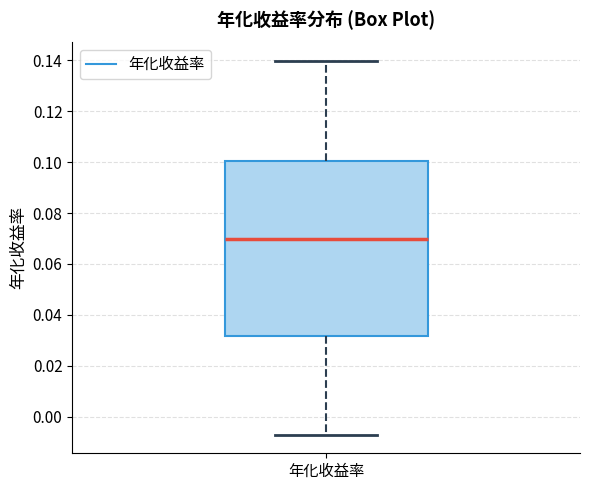

Read this box plot against the y-axis: the position of the median line, the range covered by the box, and the ends of both whiskers. The values are not printed on the chart, so give them approximately, as read against the axis.

median 0.070, box 0.032 to 0.100, whiskers -0.008 to 0.140